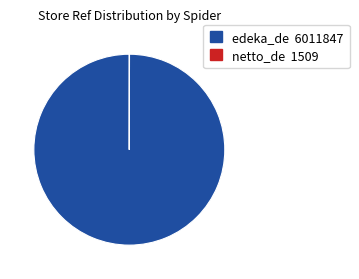

Is it true that edeka_de is 100% of the pie?

True